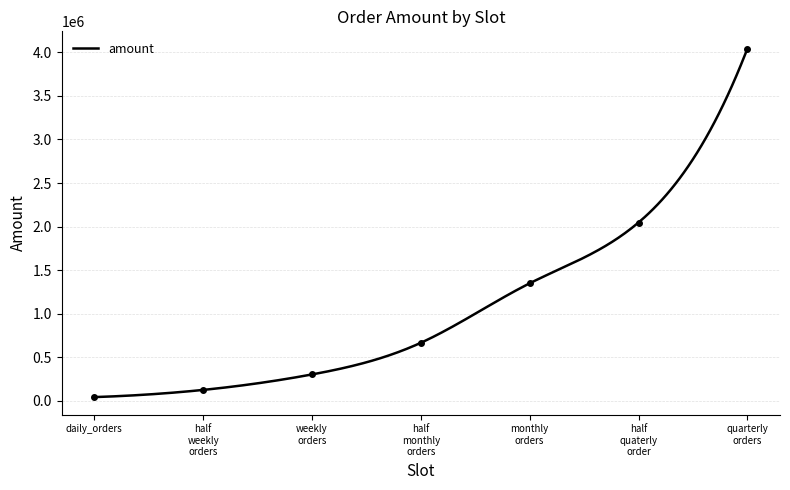

What is the value of the 6th point from the left?

2047500